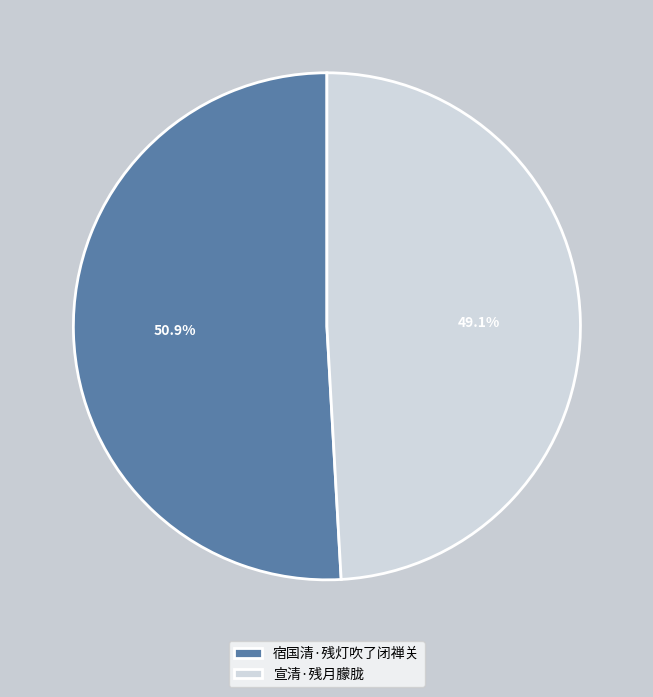

To the nearest percent, what is the difference between the largest and smallest slice percentages?

2%